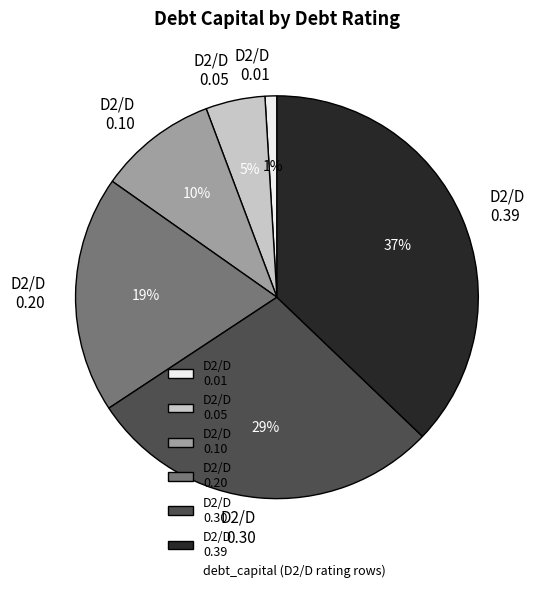

Does any single category account for the majority?

No